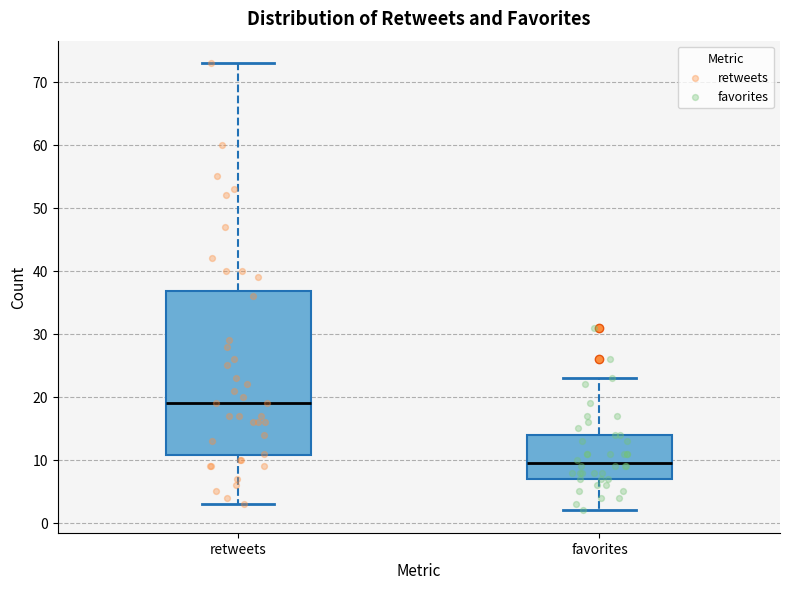

Reading left to right, transcribe this box plot: for each box, give where its median line is, the range the box spans, and where its two whiskers end, as read against the y-axis. The values are not printed on the chart, so give them approximately, as read against the axis.

retweets: median 19, box 11 to 37, whiskers 3 to 73
favorites: median 10, box 7 to 14, whiskers 2 to 23